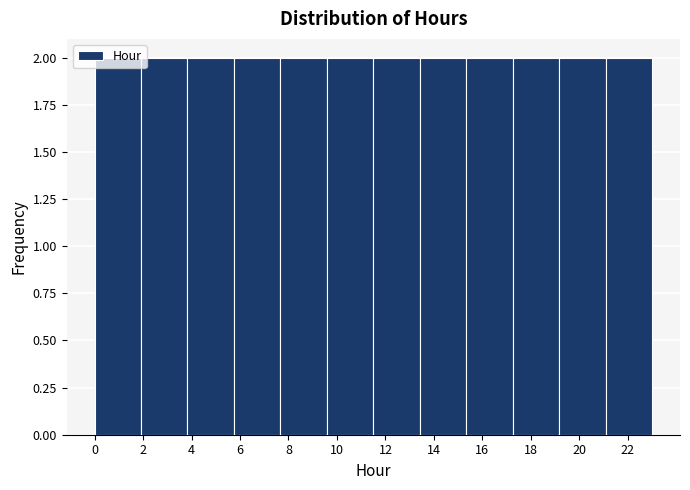

Reading left to right, transcribe this chart: for each bar, give the range it covers on the x-axis and its height. Neither the bar edges nor the heights are printed on the chart, so give them approximately, as read against the axes.

0.0 to 2.0: 2
2.0 to 3.8: 2
3.8 to 5.8: 2
5.8 to 7.6: 2
7.6 to 9.6: 2
9.6 to 11.6: 2
11.6 to 13.4: 2
13.4 to 15.4: 2
15.4 to 17.2: 2
17.2 to 19.2: 2
19.2 to 21.0: 2
21.0 to 23.0: 2